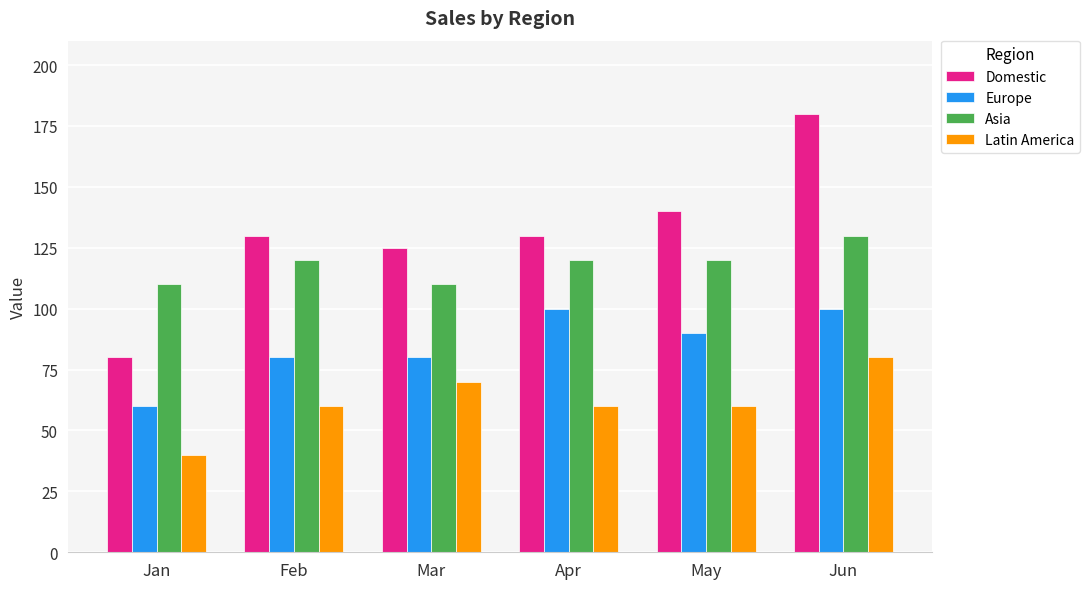

What is the difference between the Latin America values at Jan and Feb?

20